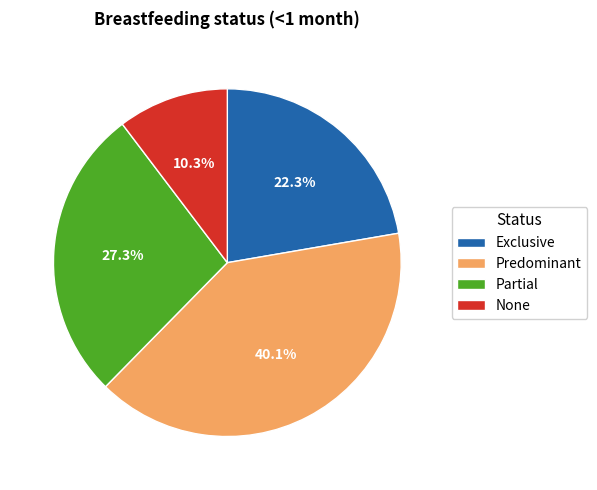

The Partial slice represents 27% of the pie. True or false?

True